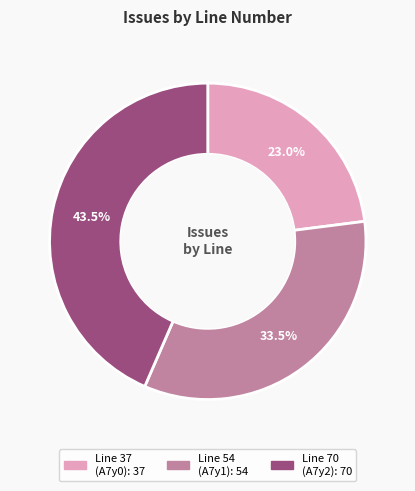

Does any single category account for the majority?

No